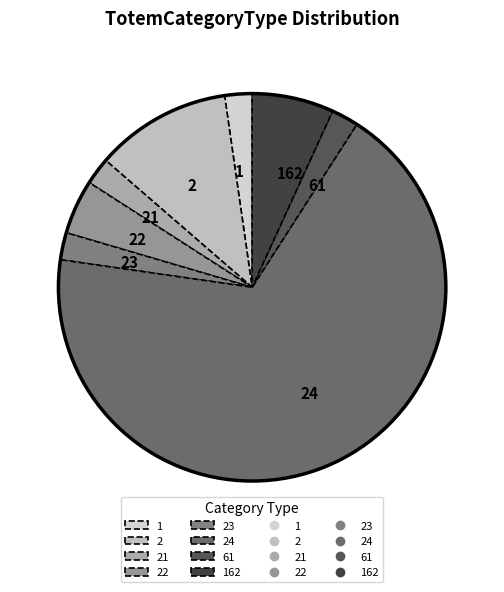

Approximately how many times larger is the value at 2 compared to 22?

2.5